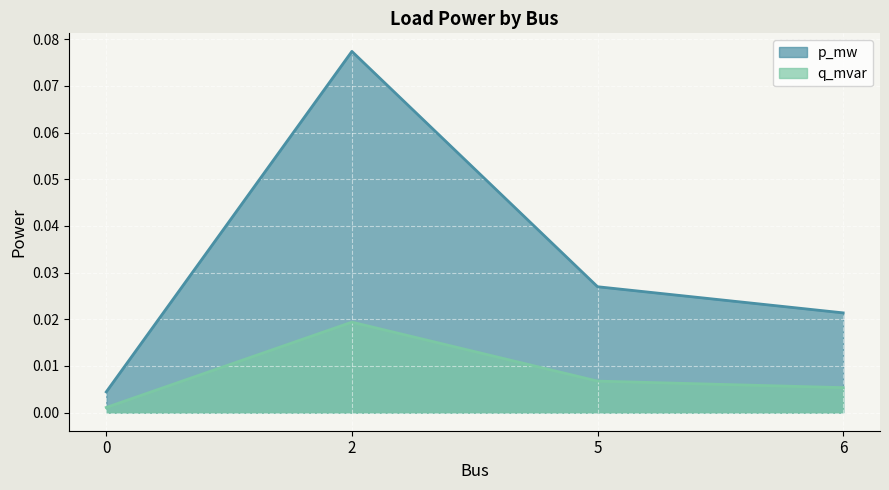

At which category does q_mvar reach its first local peak?

2